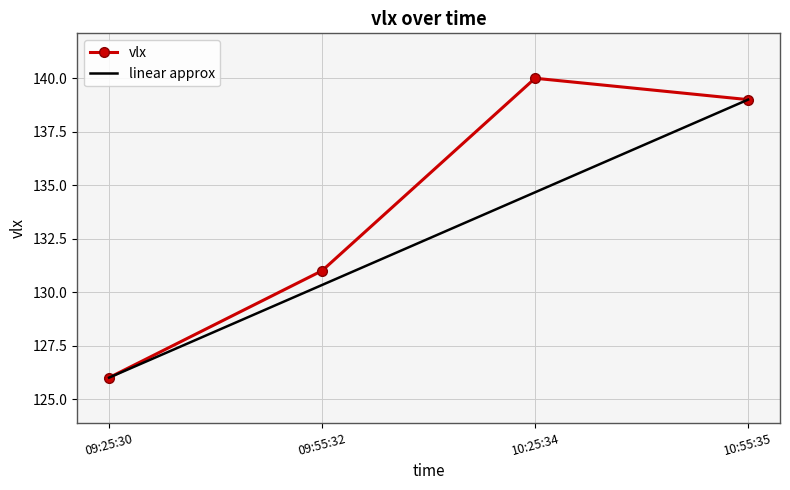

What is the difference between the maximum and minimum values in the linear approx series?

13.0